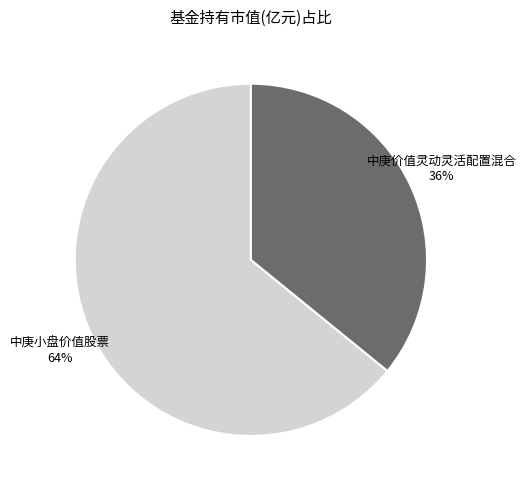

The 中庚小盘价值股票 slice represents 64% of the pie. True or false?

True